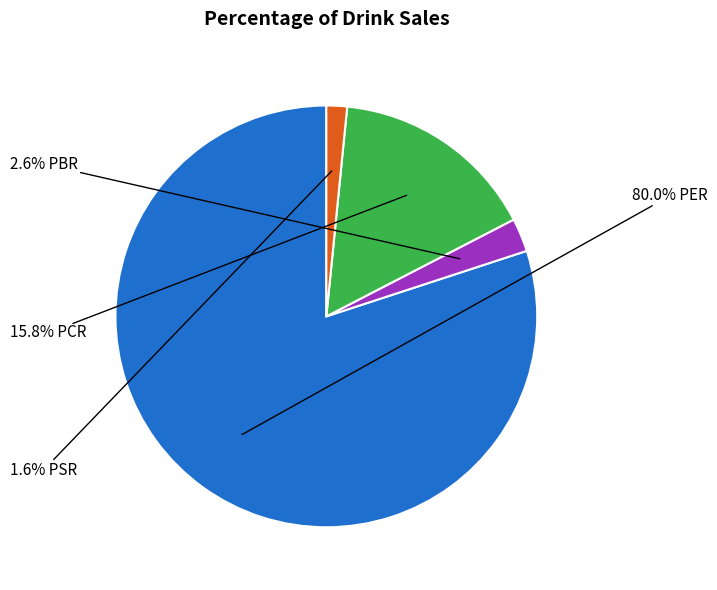

Is there any slice that represents more than half of the pie?

Yes